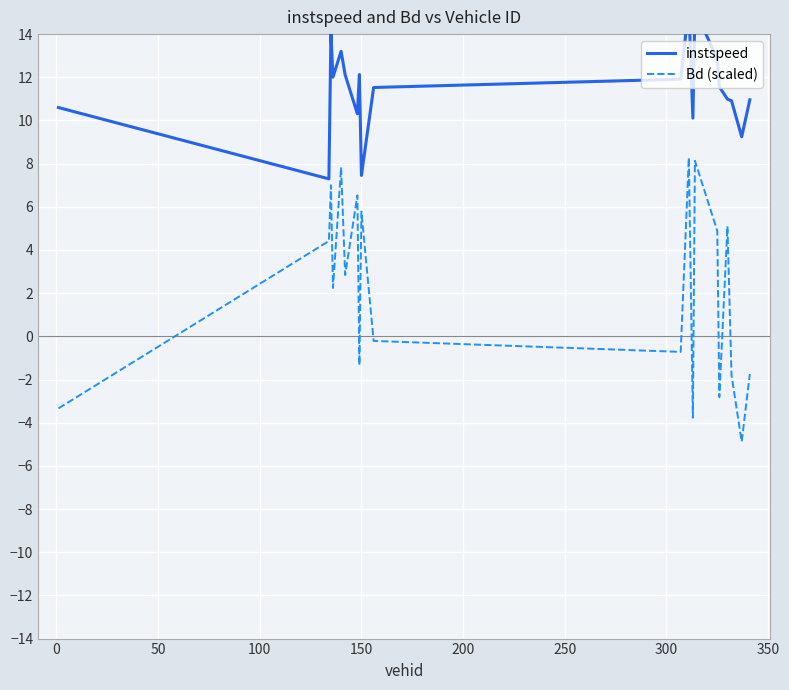

True or false: instspeed has more than 0 points higher than both neighbors.

True